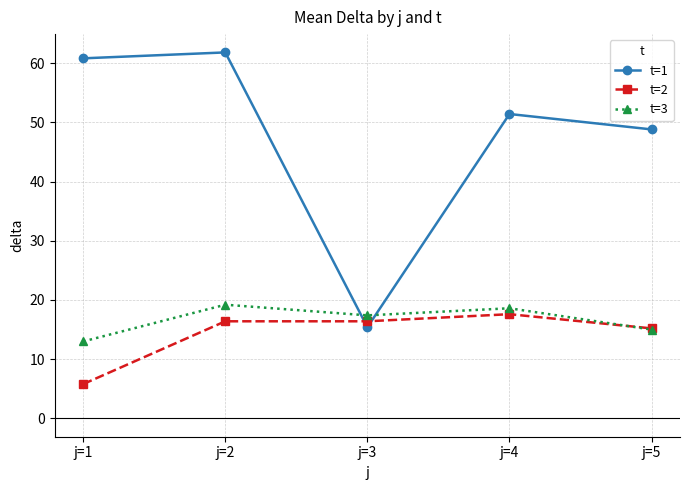

Reading left to right, extract all data points from this chart.

t=1: 60.8	61.8	15.4	51.4	48.8
t=2: 5.8	16.4	16.4	17.6	15.2
t=3: 13.0	19.2	17.4	18.6	15.0